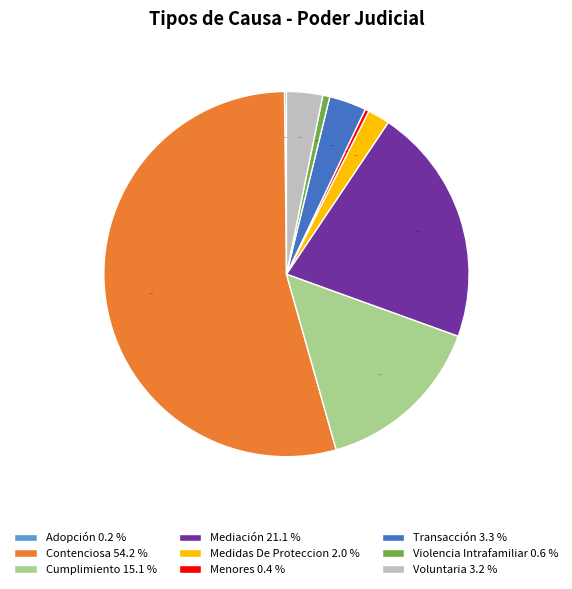

To the nearest percent, what percentage of the pie is Voluntaria?

3%